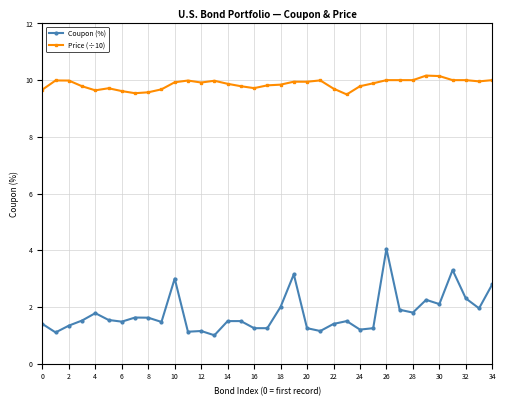

True or false: Coupon (%) has more than 2 interior local peaks.

True